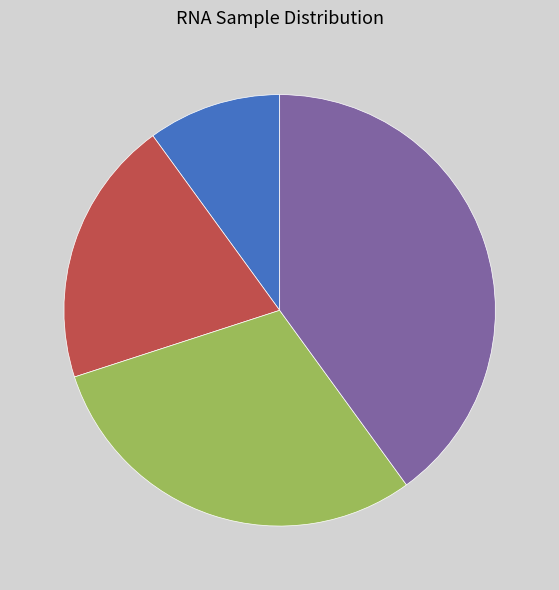

Is there any slice that represents more than half of the pie?

No